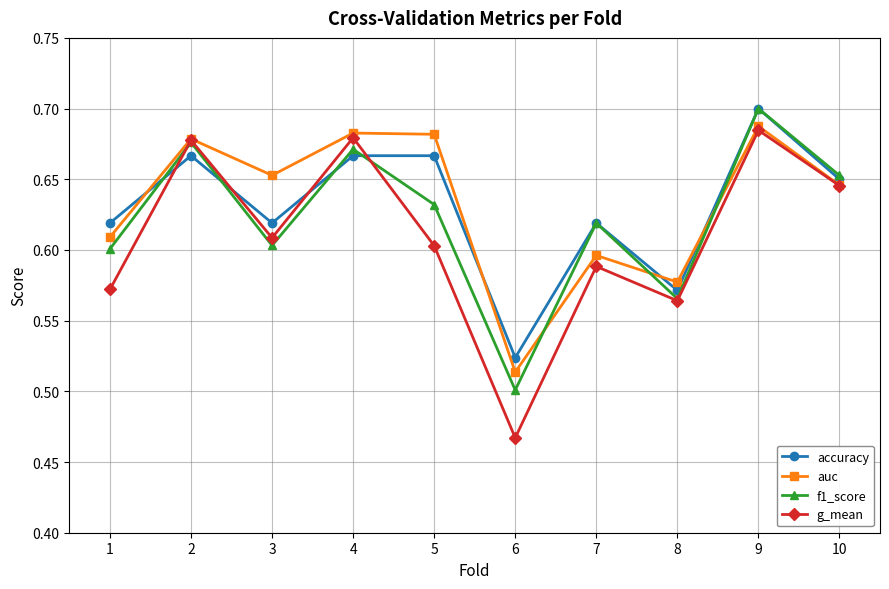

At how many categories does at least one series exceed 0?

10